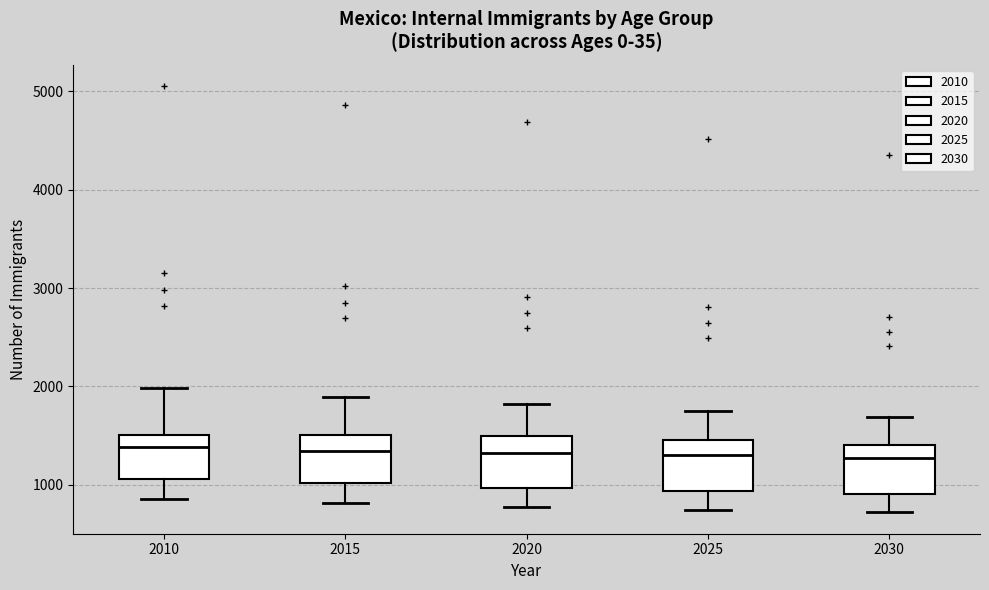

Where does the median line of the box at x = 2020 sit on the y-axis? The values are not printed on the chart, so give them approximately, as read against the axis.

1300